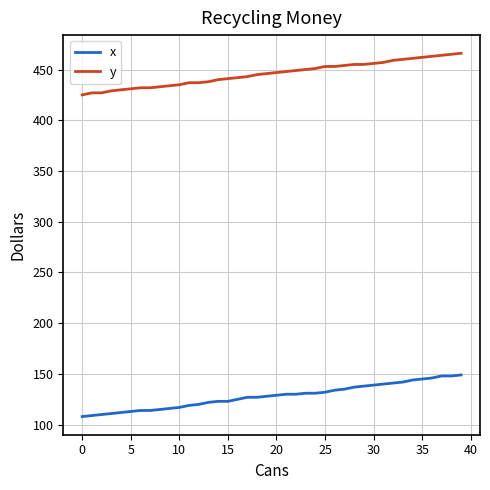

What is the minimum value shown in the chart?

108